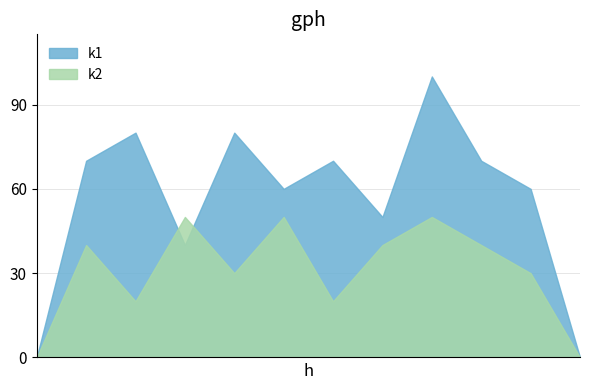

Where does the k1 series first go above 7?

i2